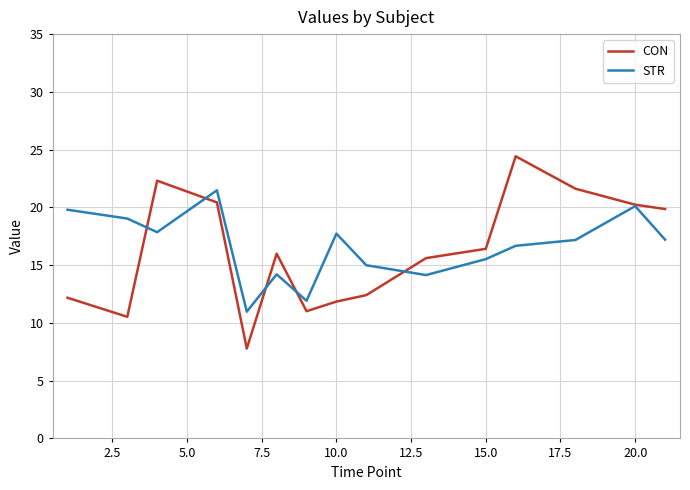

Rank the series by their maximum value, from lowest to highest.

STR, CON